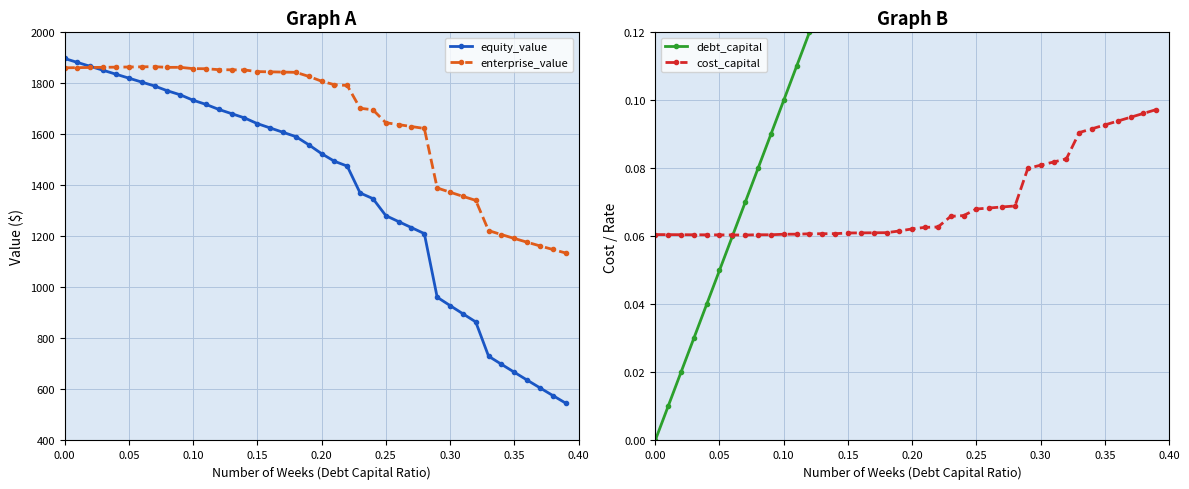

What is the minimum value for enterprise_value?

1134.9